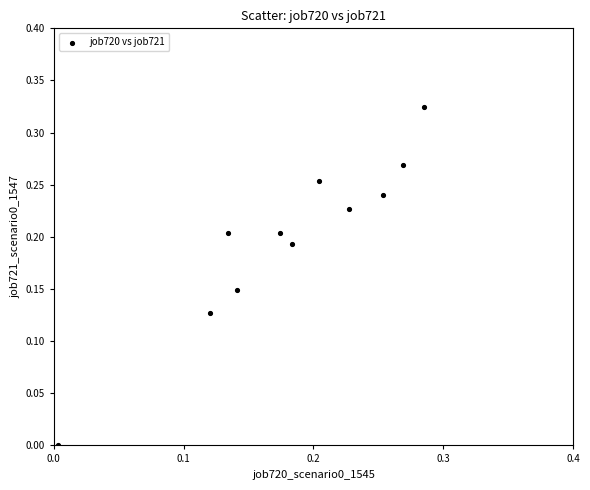

How many data points are displayed?

11